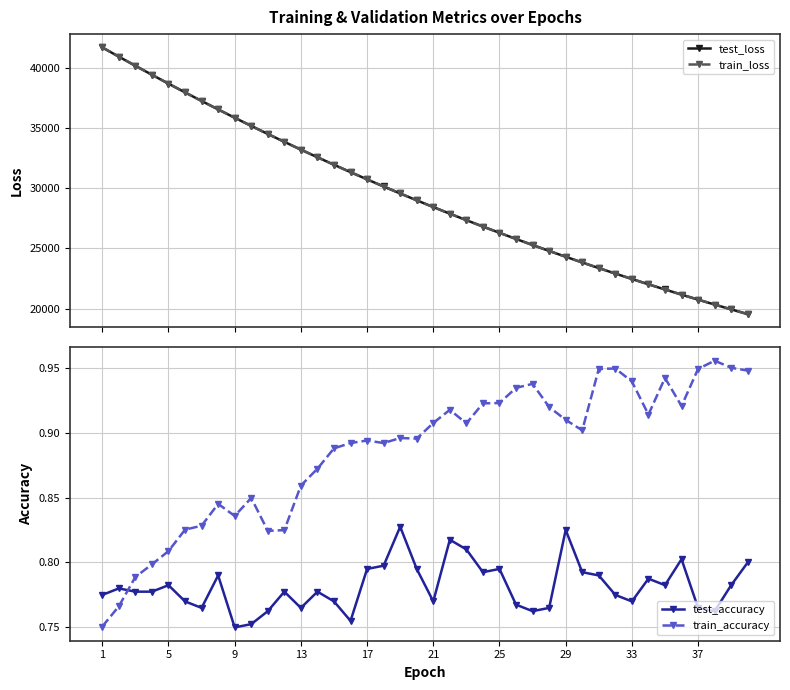

What is the value of the train_loss point at the 13th from the left?

33224.4